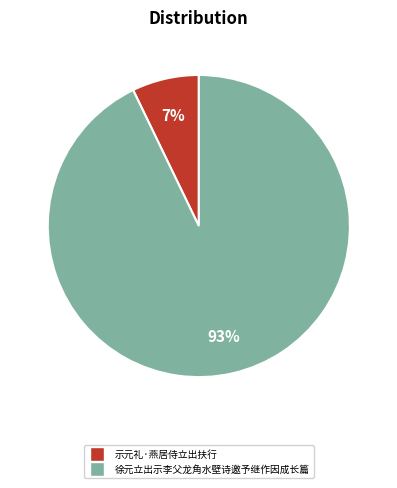

Is there any slice that represents more than half of the pie?

Yes